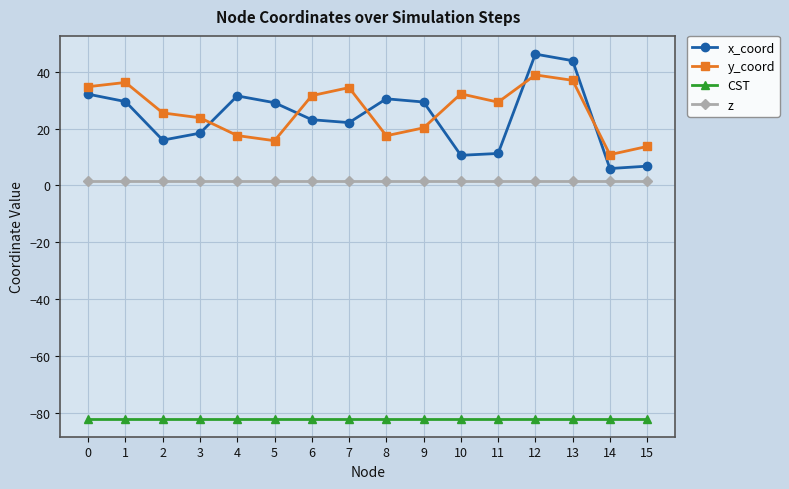

List the series in order of their peak value, highest first.

x_coord, y_coord, z, CST